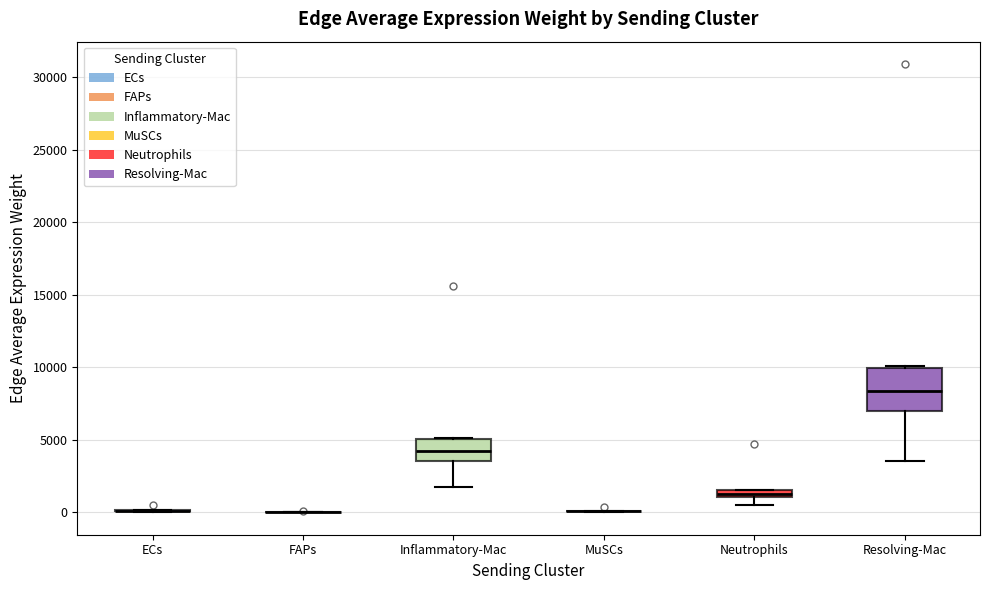

Which box is the tallest, from its lower edge to its upper edge?

Resolving-Mac